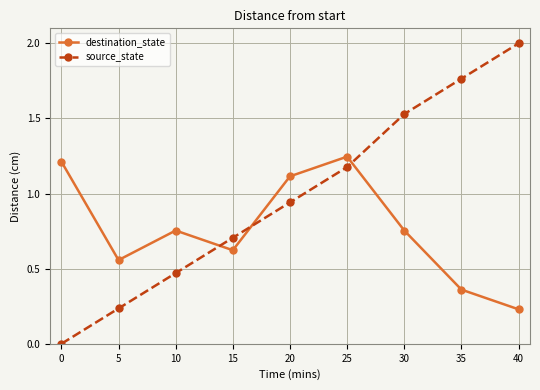

List the labels in order of source_state value, smallest first.

0, 5, 10, 15, 20, 25, 30, 35, 40